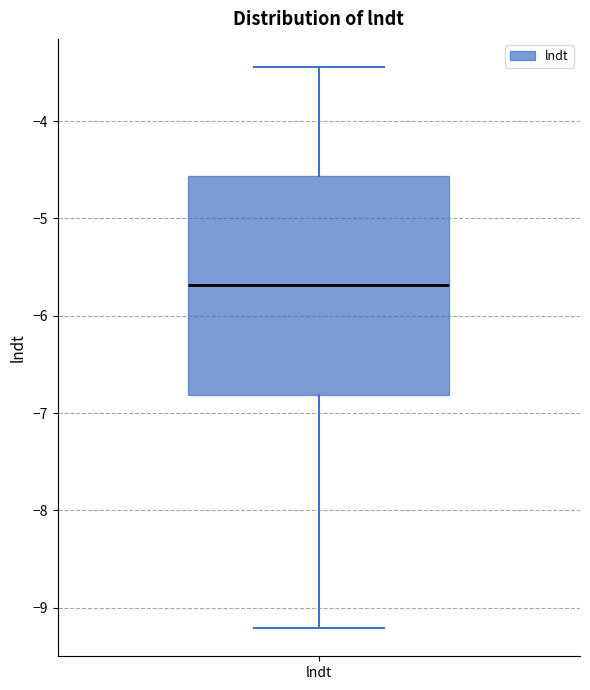

Read this box plot against the y-axis: the position of the median line, the range covered by the box, and the ends of both whiskers. The values are not printed on the chart, so give them approximately, as read against the axis.

median -5.7, box -6.8 to -4.6, whiskers -9.2 to -3.4